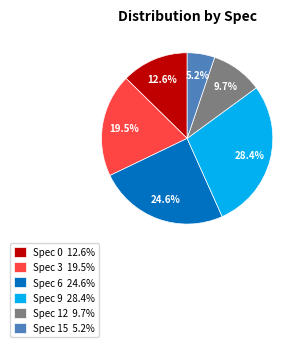

Do Spec 9 28.4% and Spec 3 19.5% together represent more than half of the pie?

No